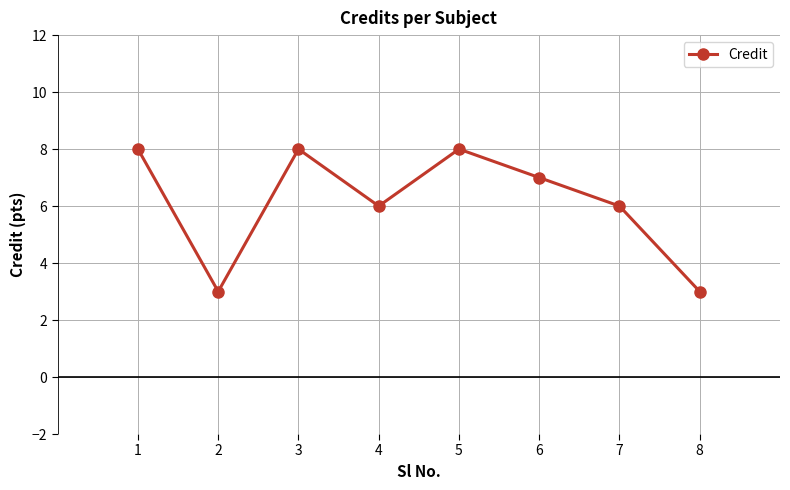

How many distinct data groups are displayed?

1